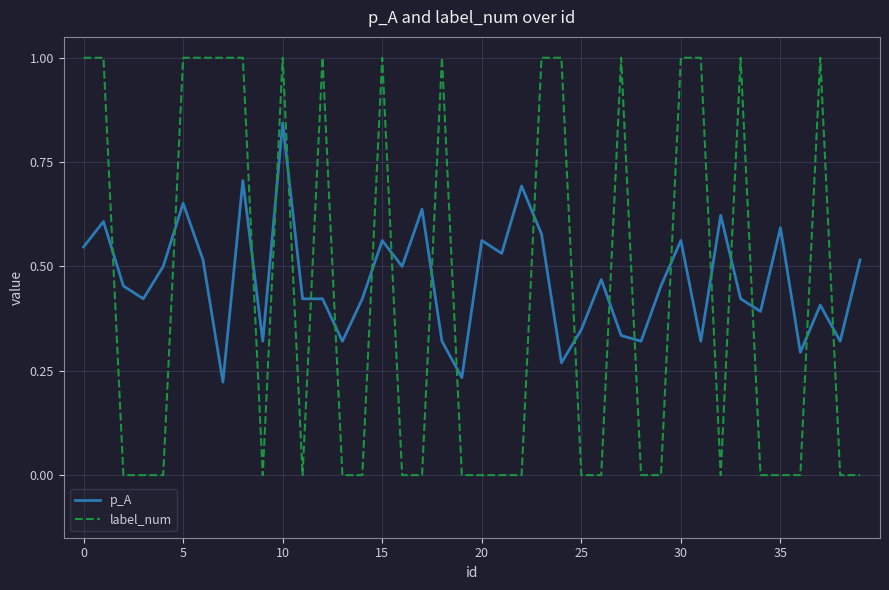

List the series in order of their peak value, highest first.

label_num, p_A